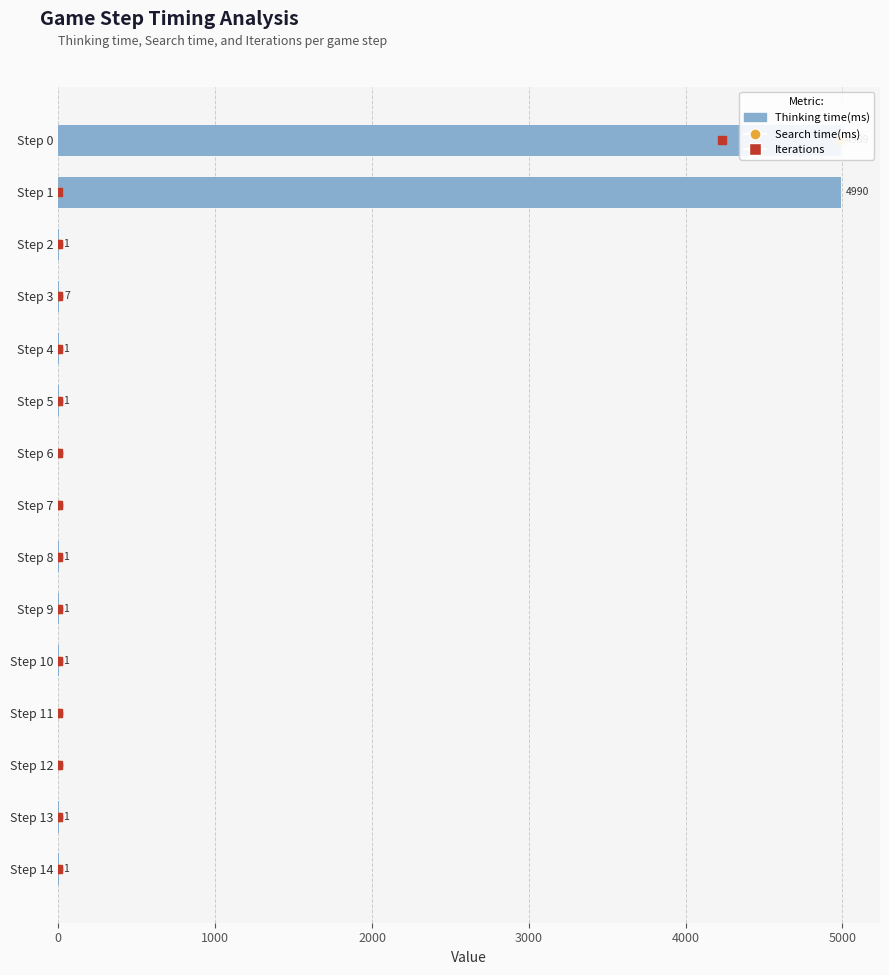

What are all the series names shown in the legend?

Thinking time(ms), Search time(ms), Iterations